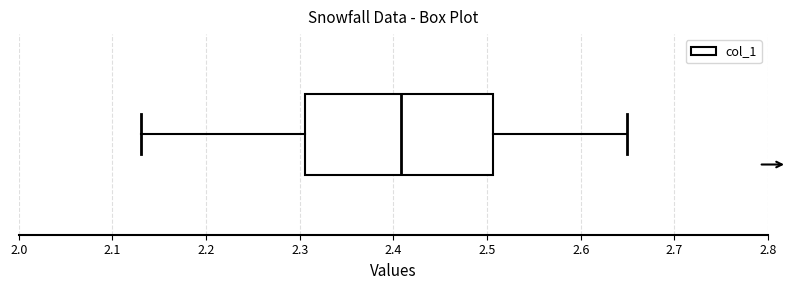

Transcribe this box plot: give where the median line is, the range the box spans, and where the two whiskers end, as read against the x-axis. The values are not printed on the chart, so give them approximately, as read against the axis.

median 2.41, box 2.31 to 2.51, whiskers 2.13 to 2.65